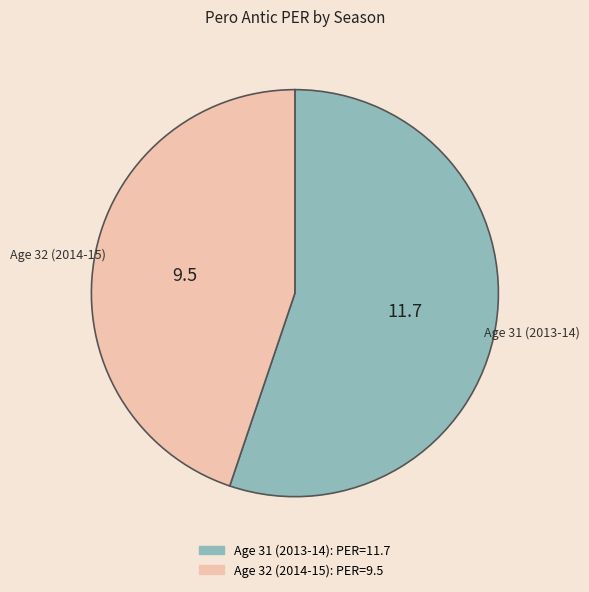

Is it true that Age 32 (2014-15) is 45% of the pie?

True